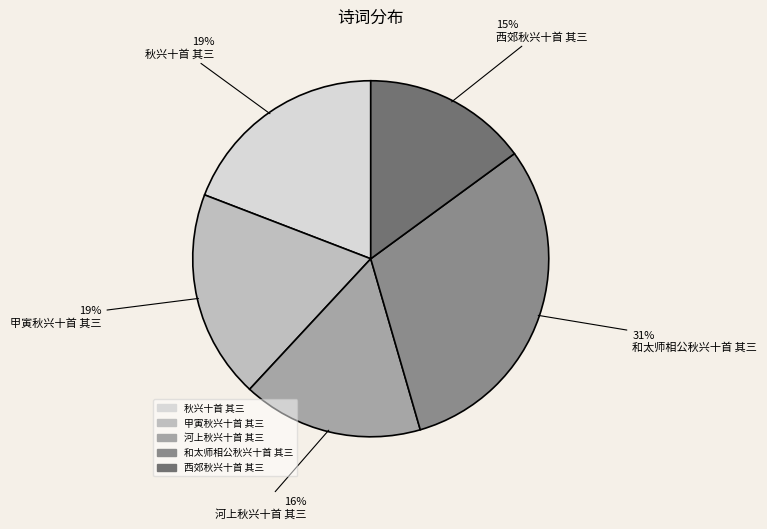

Is it true that 河上秋兴十首 其三 is 16% of the pie?

True